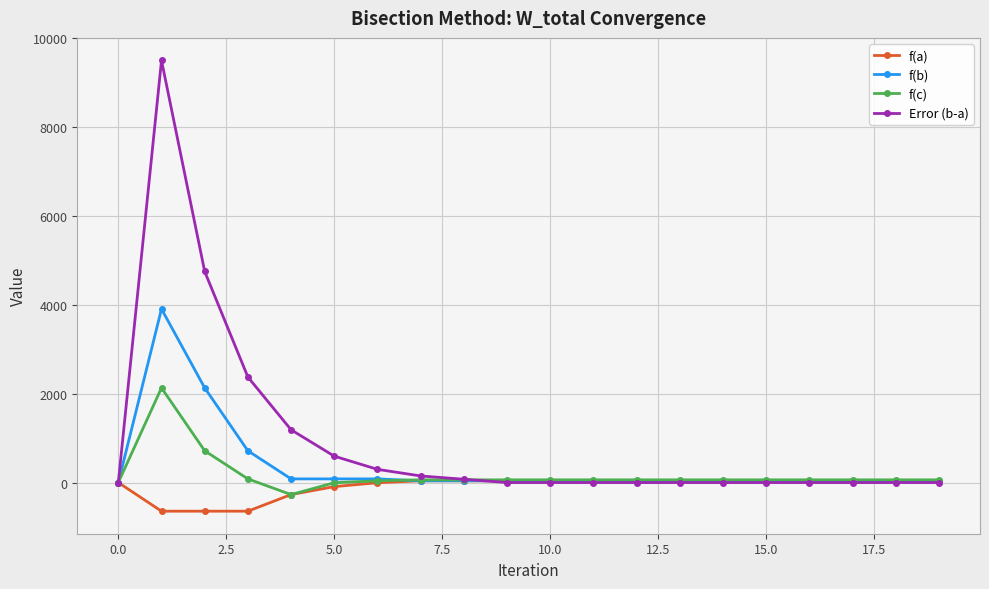

How many data points in f(a) are above 39?

13